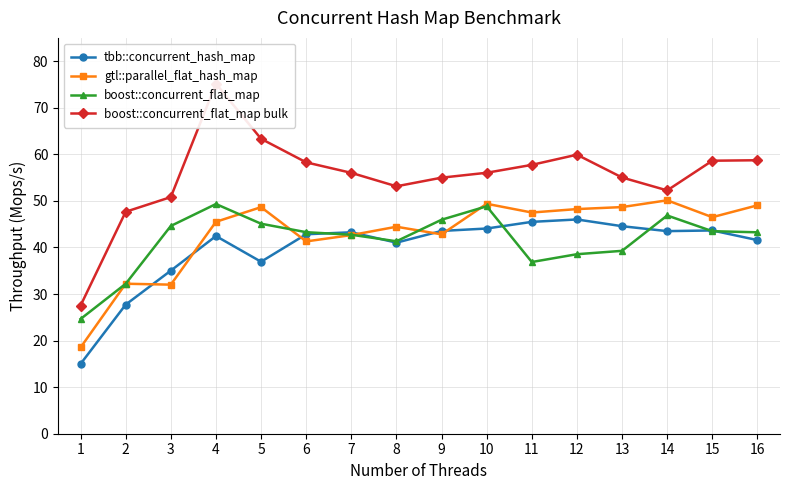

What is the total value across all series at 6?

185.7